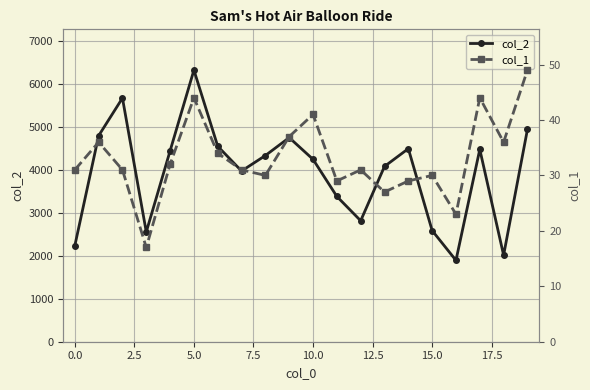

How many interior local valleys does the col_2 series have?

5